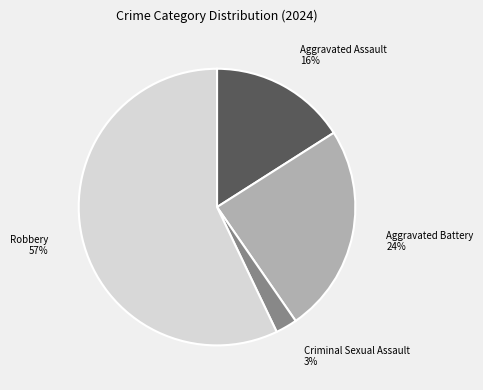

What is the smallest slice in the pie chart?

Criminal Sexual Assault